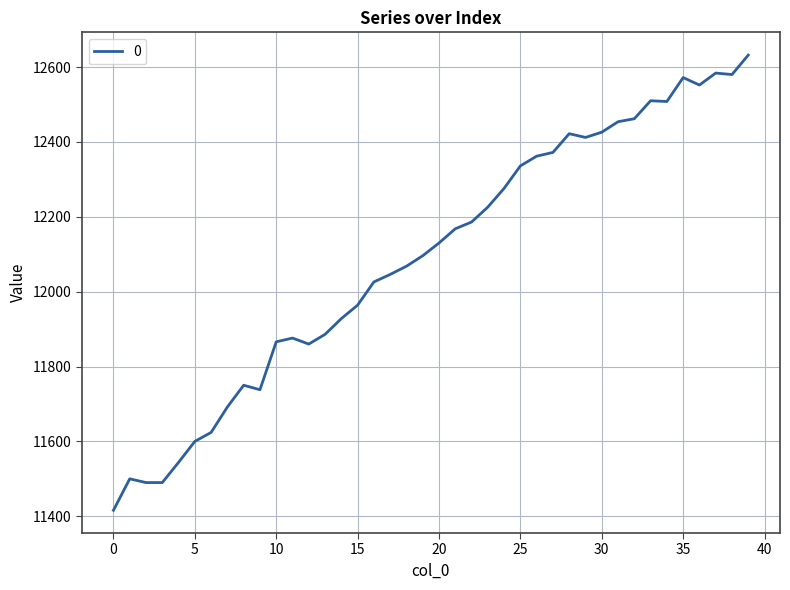

What is the maximum value shown in the chart?

12632